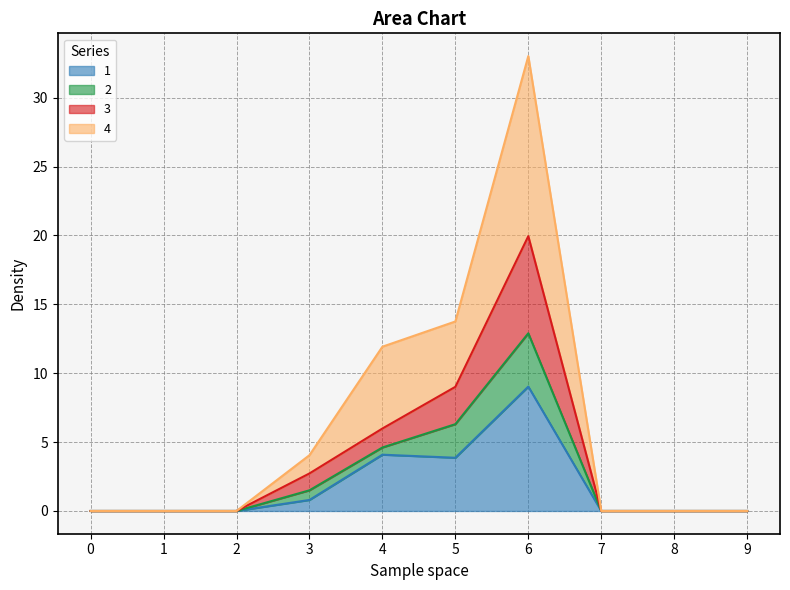

Which series has the widest spread of values?

4